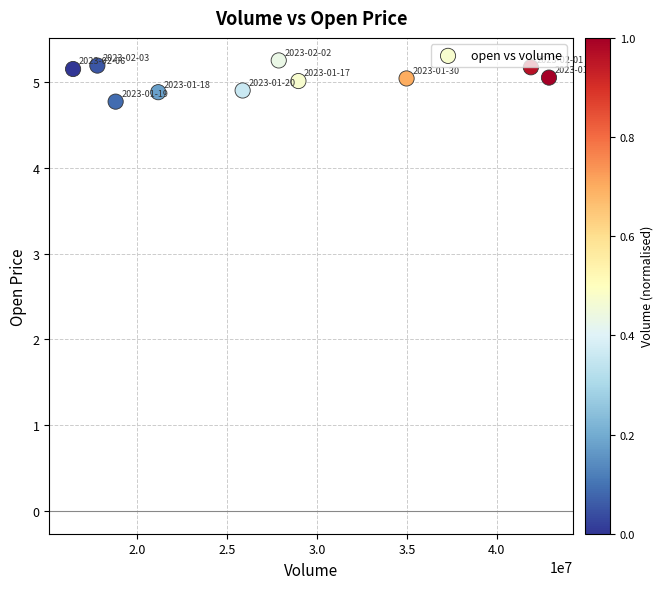

What is the average Y value?

5.0